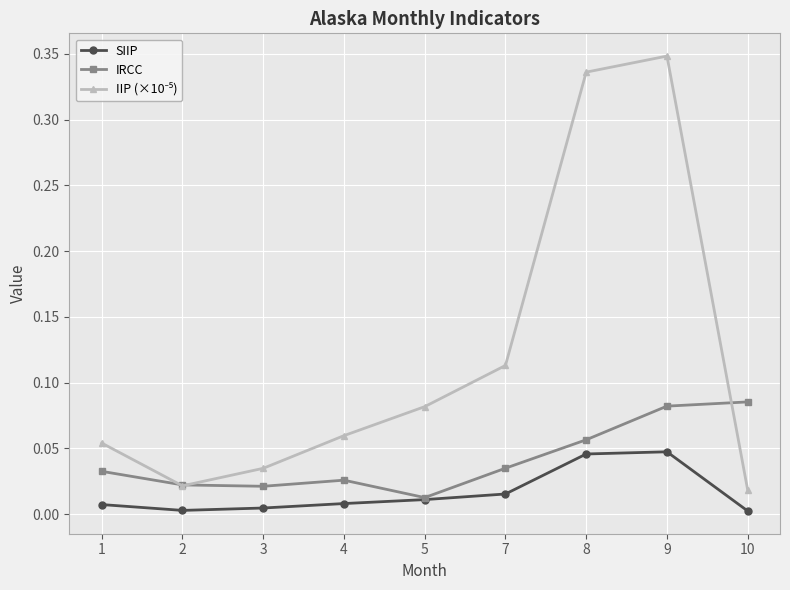

What is the total value across all series at 9?

0.5